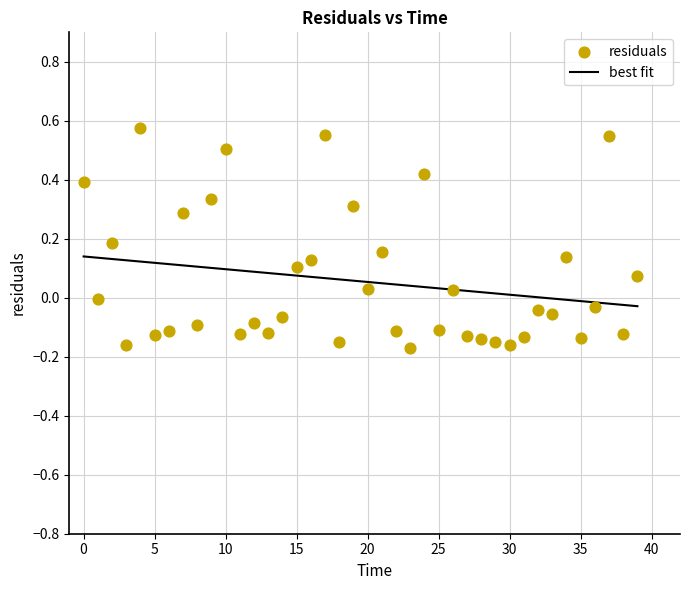

What is the range of Y values (max minus min)?

0.7